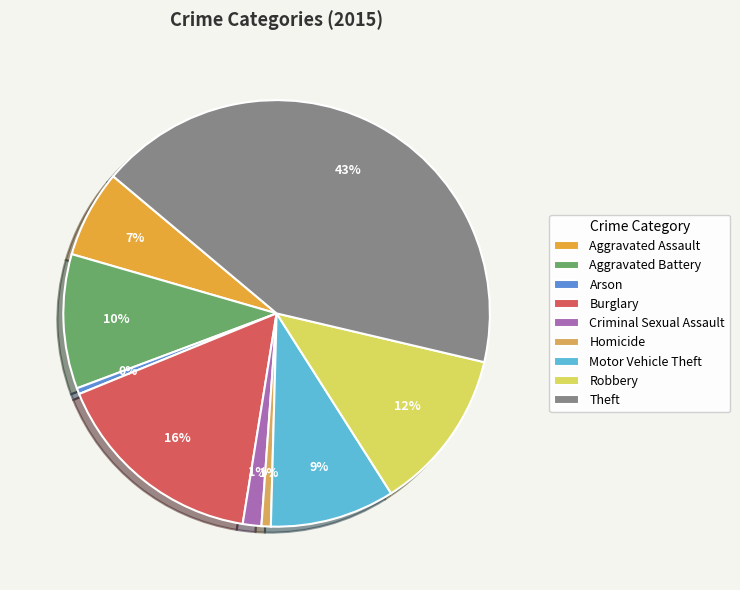

What percentage is NOT represented by Aggravated Assault?

93.4%